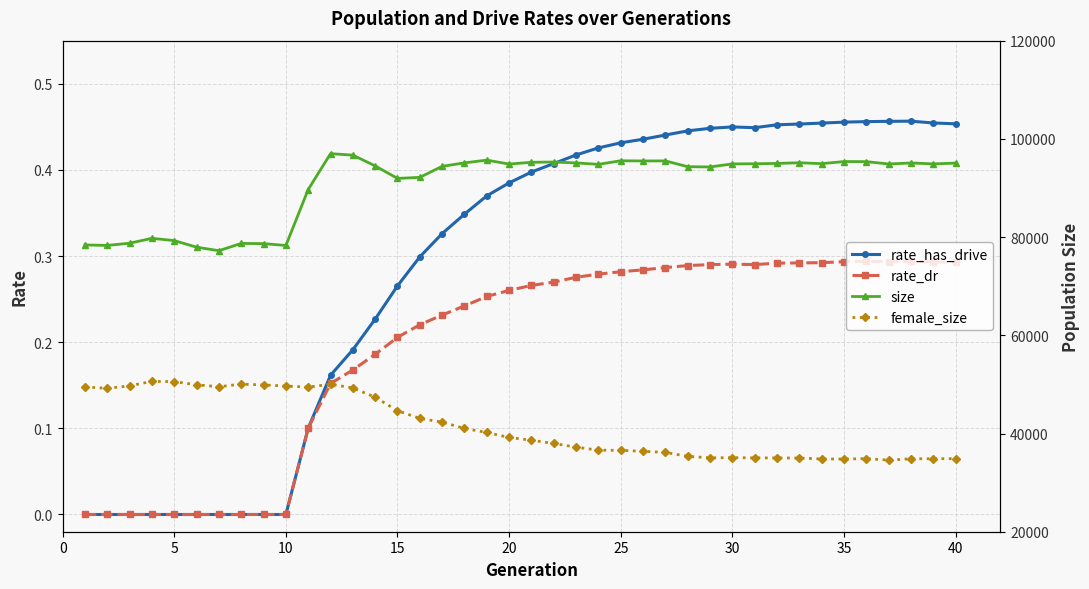

Count the number of categories in the chart.

40